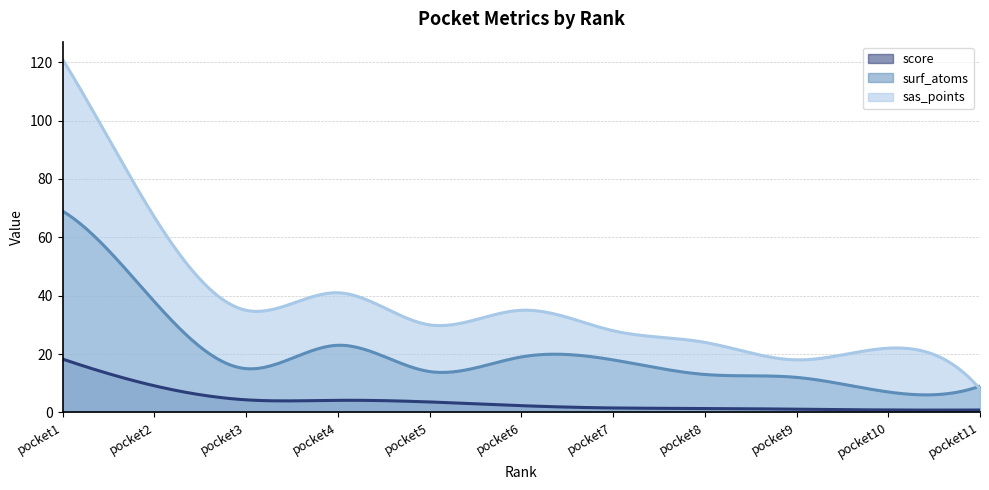

Where does the surf_atoms series first go above 15?

pocket1